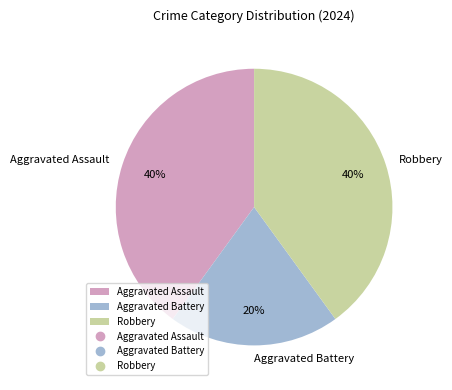

How many segments does this pie chart have?

3